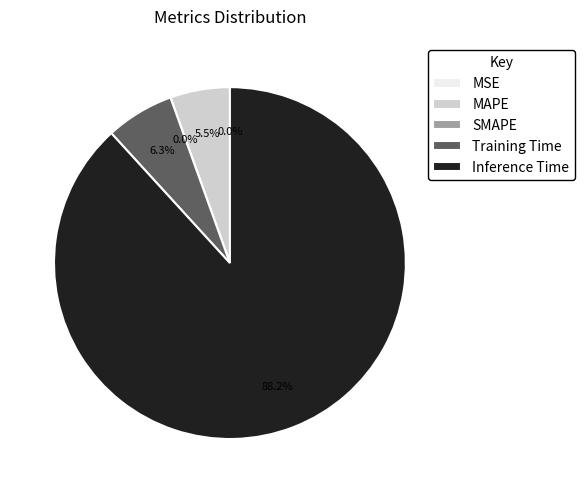

Is there any slice that represents more than half of the pie?

Yes